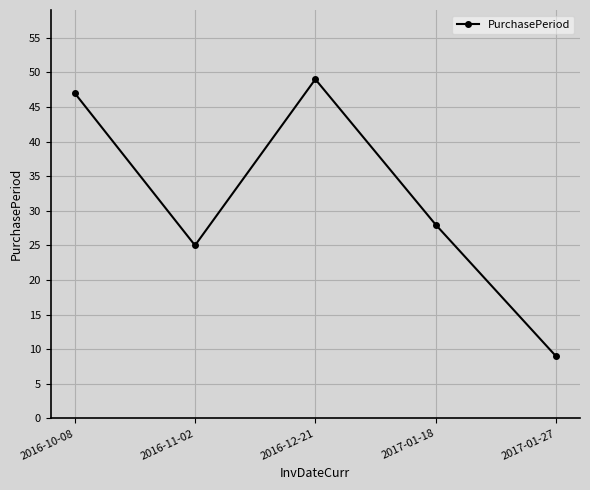

Rank the categories by value from highest to lowest.

2016-12-21, 2016-10-08, 2017-01-18, 2016-11-02, 2017-01-27